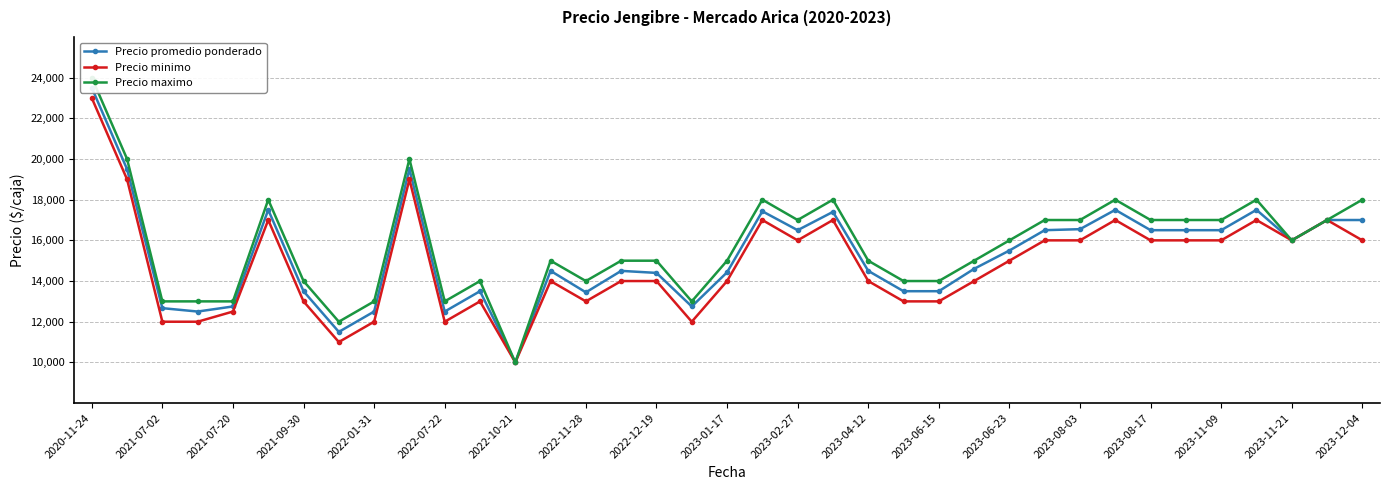

At which label does Precio minimo reach its minimum?

2022-10-21